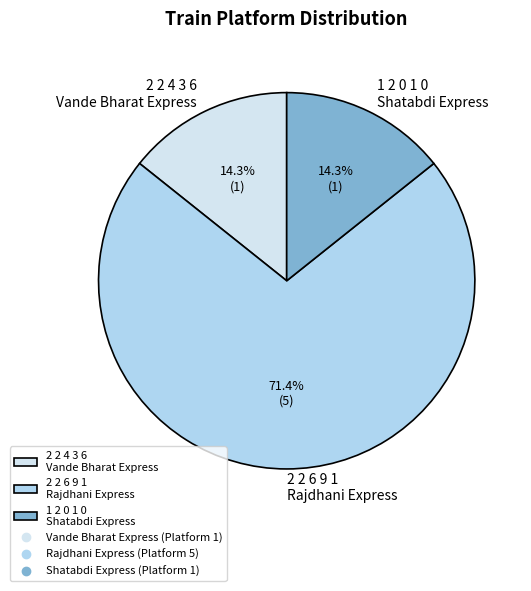

Which category has the biggest portion of the pie?

2 2 6 9 1 Rajdhani Express